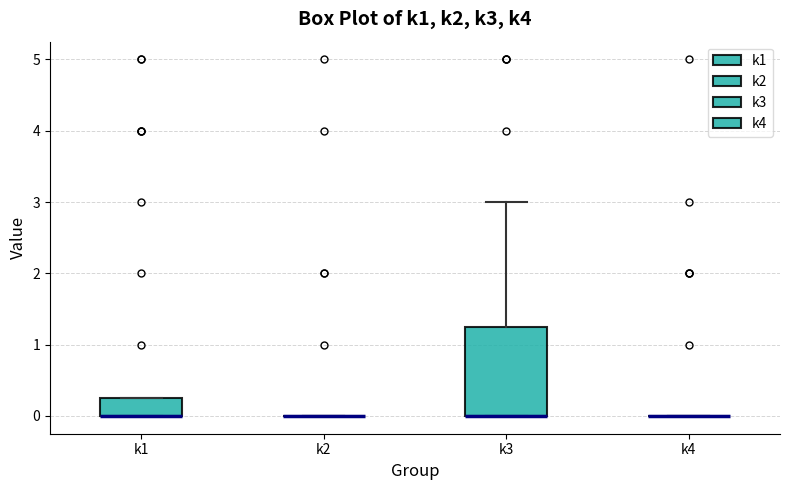

Reading left to right, read every box against the y-axis: the position of its median line, the range the box covers, and the ends of its whiskers. The values are not printed on the chart, so give them approximately, as read against the axis.

k1: median 0.0 (drawn on the box's lower edge), box 0.0 to 0.3, whiskers 0.0 to 0.3
k2: box collapsed to a line at 0.0, whiskers 0.0 to 0.0
k3: median 0.0 (drawn on the box's lower edge), box 0.0 to 1.3, whiskers 0.0 to 3.0
k4: box collapsed to a line at 0.0, whiskers 0.0 to 0.0